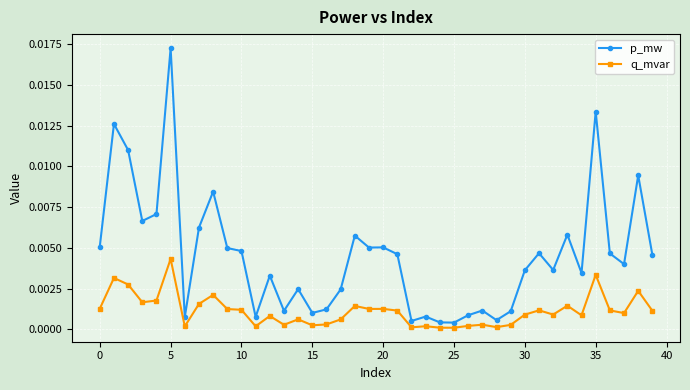

What are all the series names shown in the legend?

p_mw, q_mvar